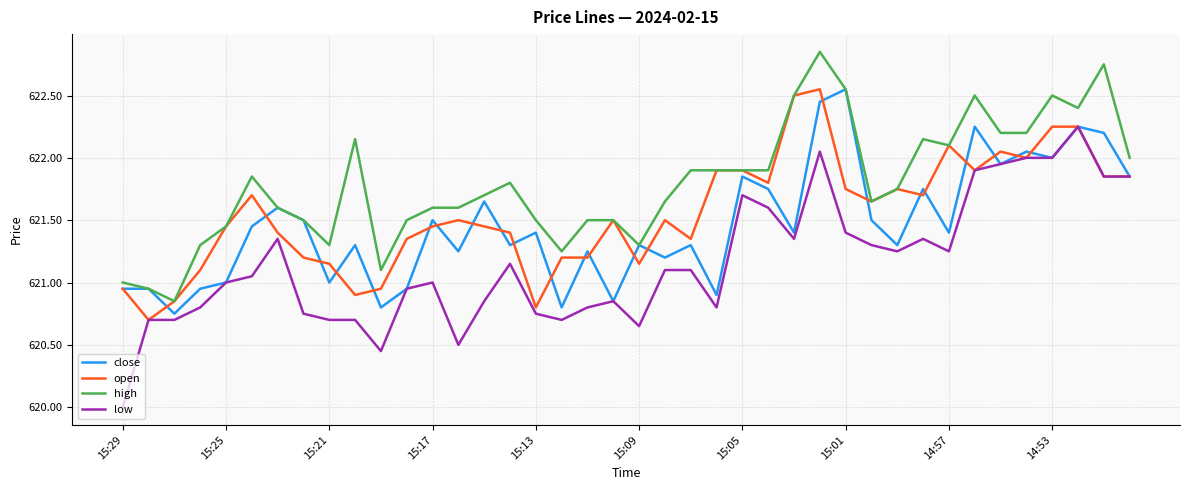

What is the smallest value displayed?

620.0